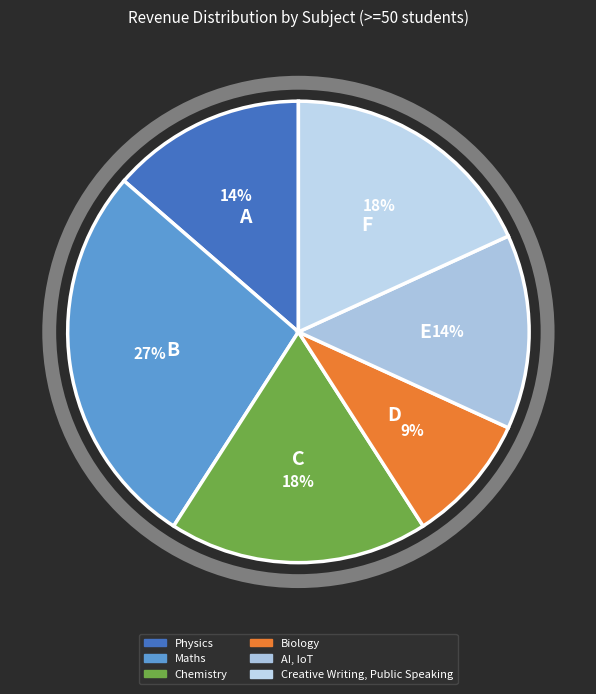

To the nearest percent, what percentage of the pie is Creative Writing, Public Speaking?

18%